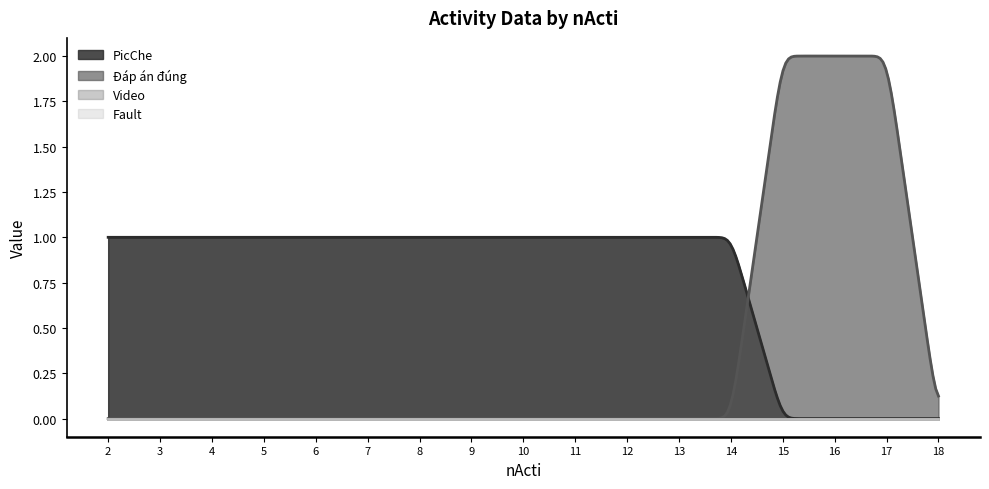

List the labels in order of Fault value, largest first.

2, 3, 4, 5, 6, 7, 8, 9, 10, 11, 12, 13, 14, 15, 16, 17, 18